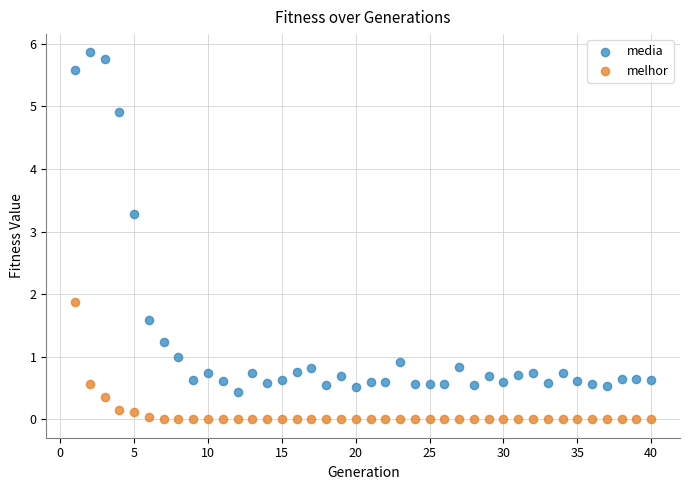

Which series contains the highest Y value?

media